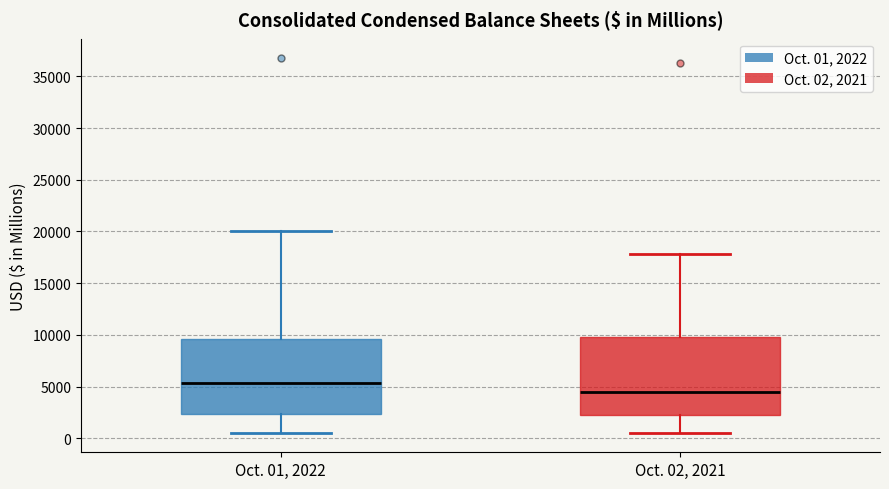

Where does the lower whisker of the box for Oct. 01, 2022 end on the y-axis? The values are not printed on the chart, so give them approximately, as read against the axis.

500